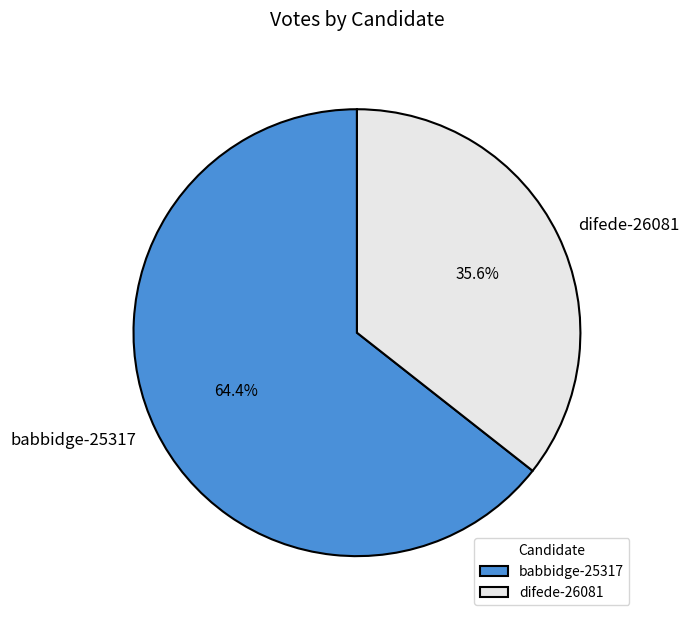

Which category accounts for the majority?

babbidge-25317